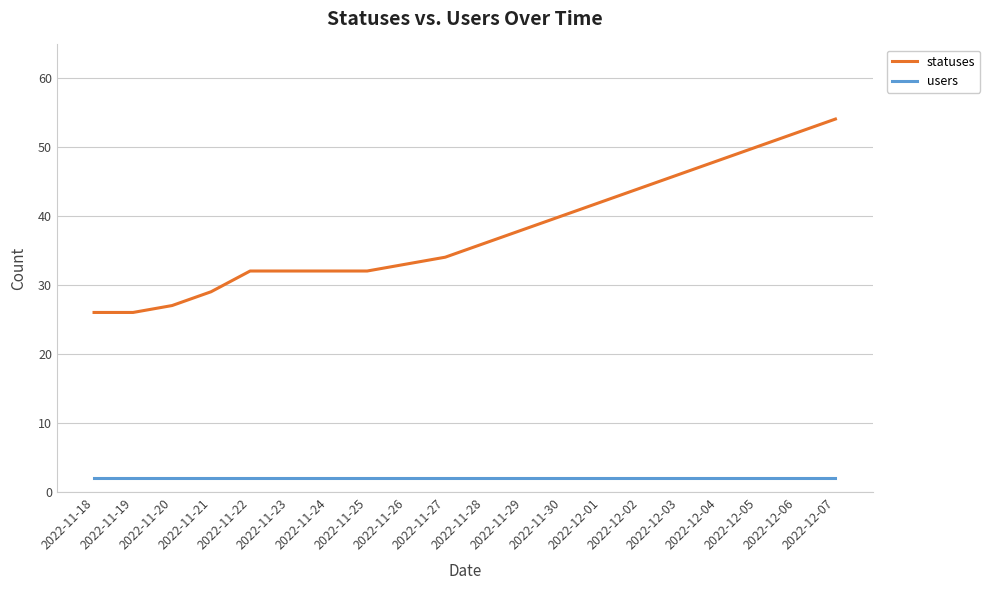

Reading right to left, list all the values displayed in this chart.

statuses: 54	52	50	48	46	44	42	40	38	36	34	33	32	32	32	32	29	27	26	26
users: 2	2	2	2	2	2	2	2	2	2	2	2	2	2	2	2	2	2	2	2